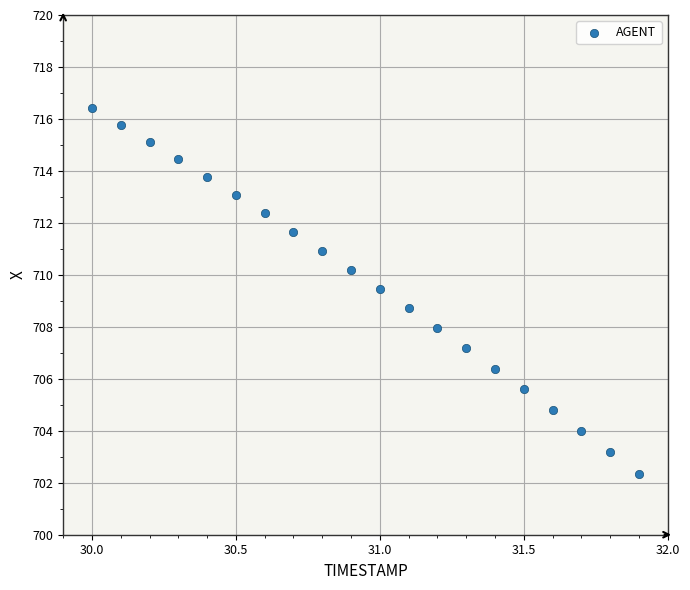

What is the range of Y values (max minus min)?

14.1